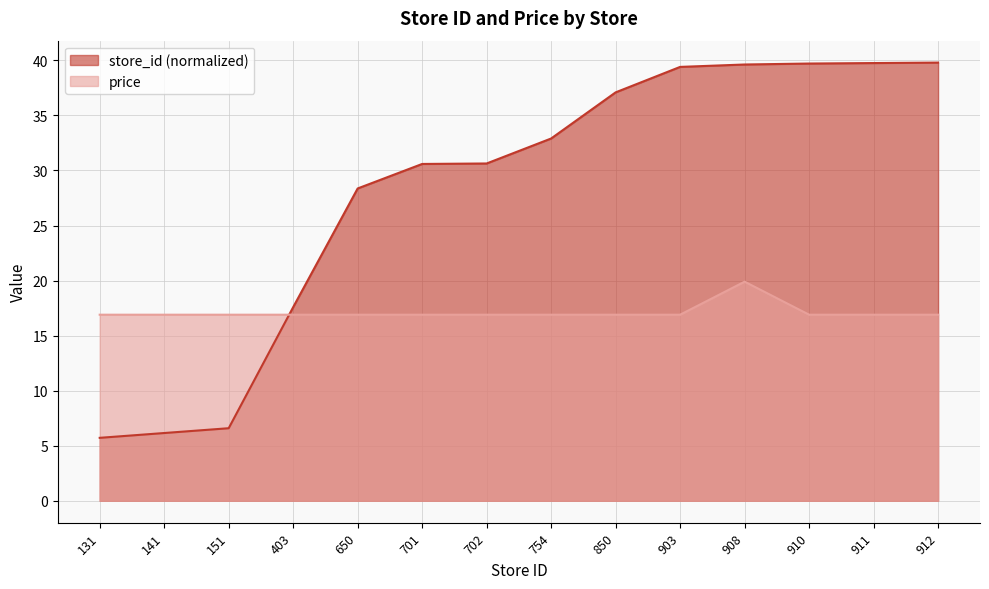

What is the average value of the store_id series?

28.1